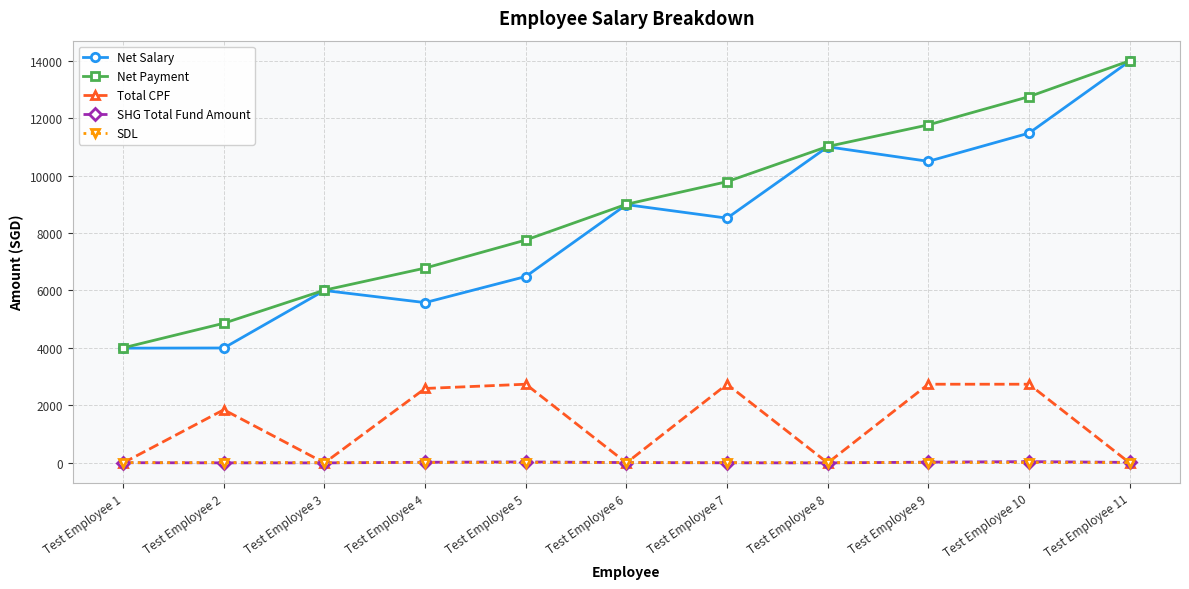

What is the value of the Net Salary point at the 11th from the left?

13982.0